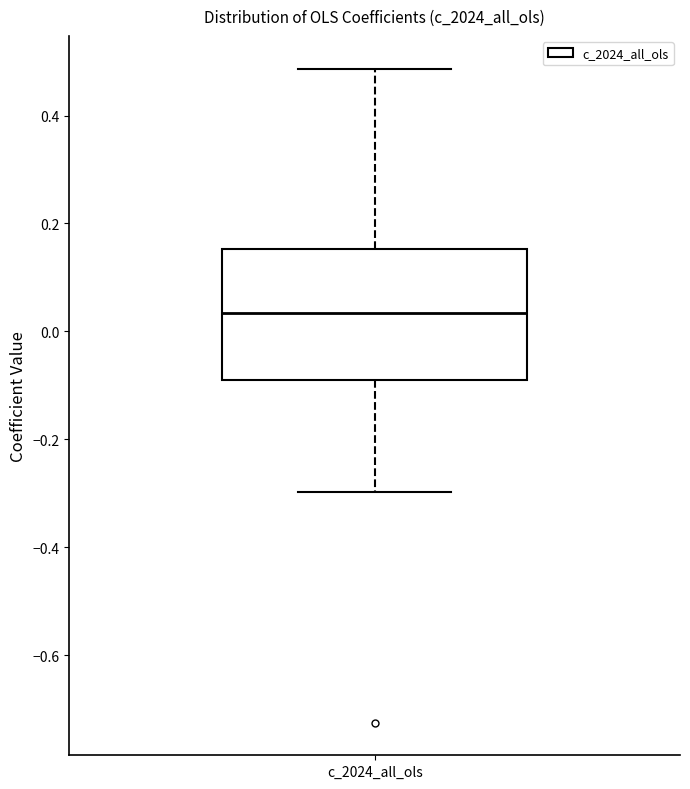

Transcribe this box plot: give where the median line is, the range the box spans, and where the two whiskers end, as read against the y-axis. The values are not printed on the chart, so give them approximately, as read against the axis.

median 0.04, box -0.08 to 0.16, whiskers -0.30 to 0.48